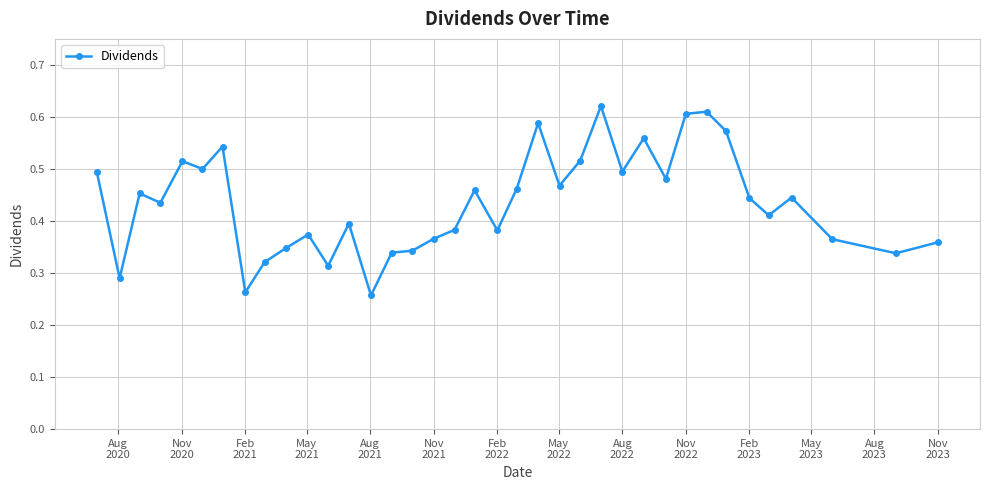

Count the values in the range 0 to 1.

37